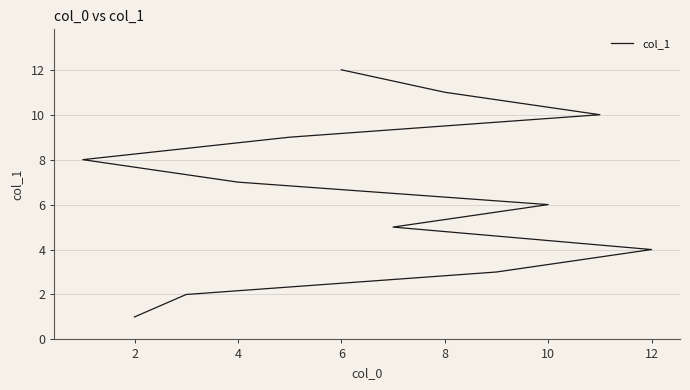

Reading right to left, extract all data points from this chart.

12	11	10	9	8	7	6	5	4	3	2	1